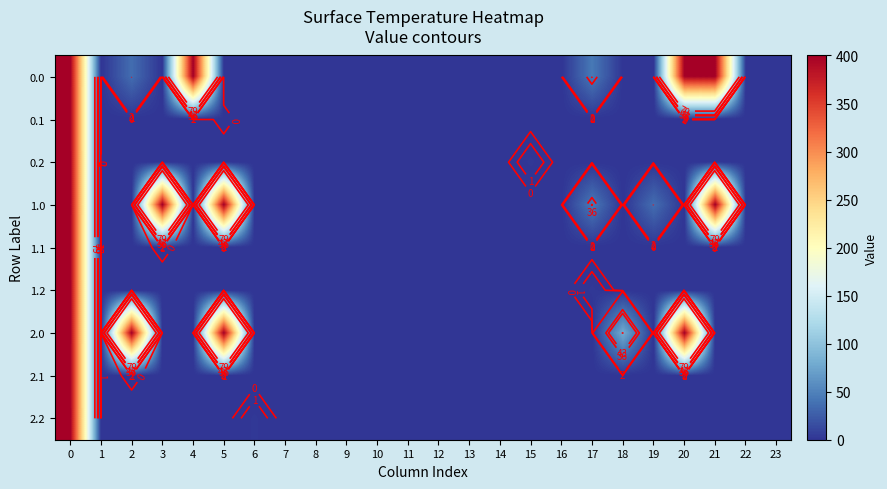

True or false: row_8 has a value of -189.0 at 13.

False